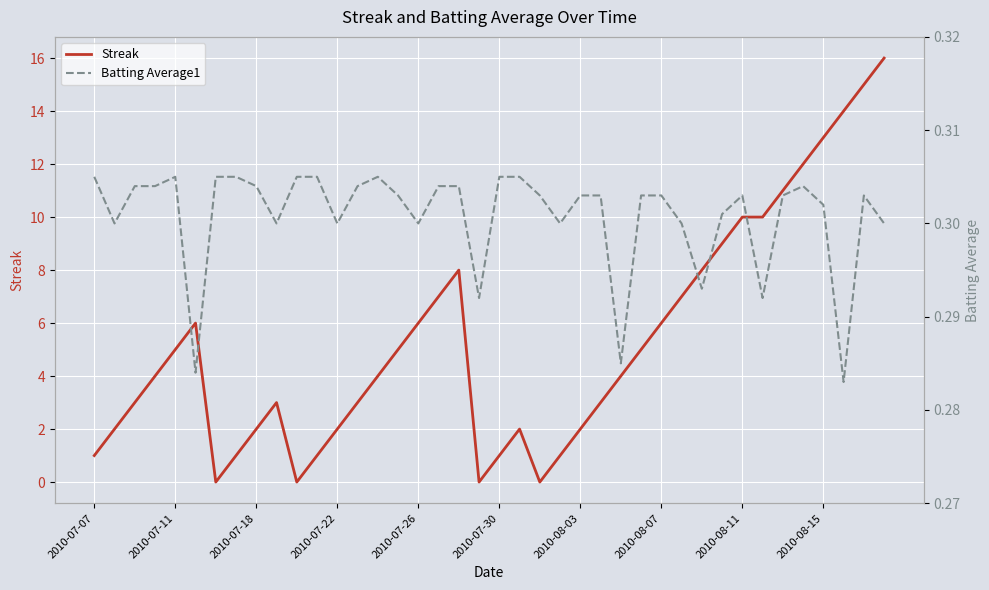

What is the maximum value for Streak?

16